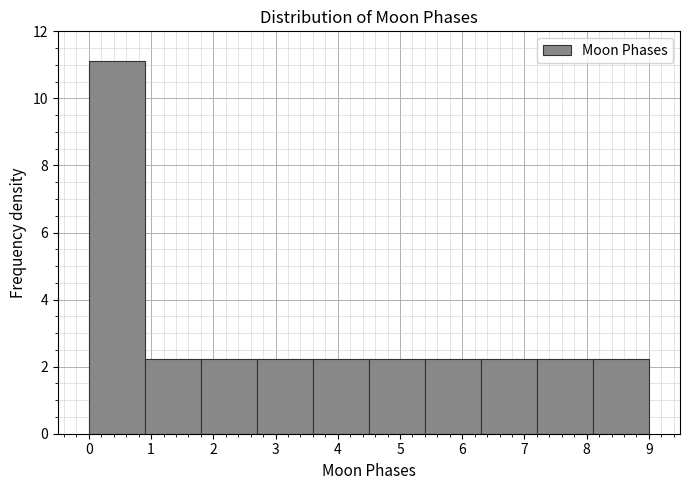

Reading left to right, list every bar in this chart as the range it spans on the x-axis followed by its height. The values are not printed on the chart, so give them approximately, as read against the axis.

0.0 to 0.9: 11.2
0.9 to 1.8: 2.2
1.8 to 2.7: 2.2
2.7 to 3.6: 2.2
3.6 to 4.5: 2.2
4.5 to 5.4: 2.2
5.4 to 6.3: 2.2
6.3 to 7.2: 2.2
7.2 to 8.1: 2.2
8.1 to 9.0: 2.2